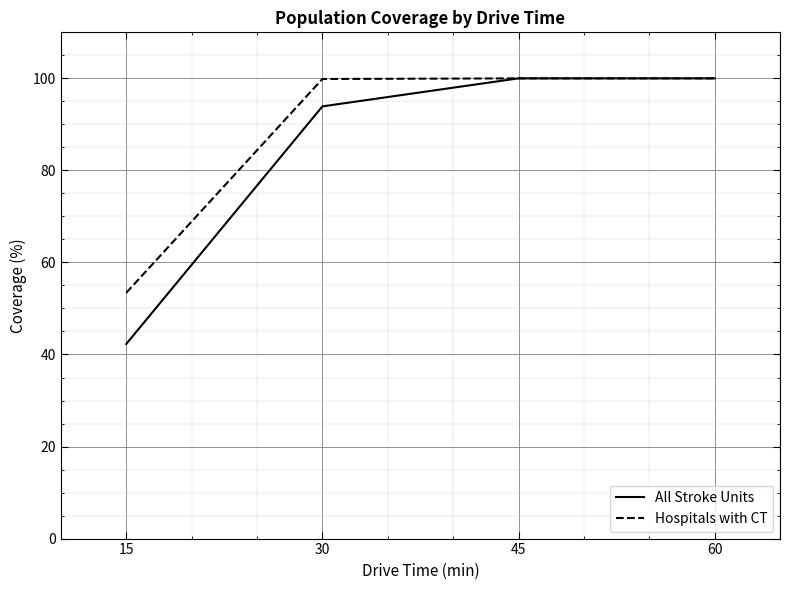

What is the minimum value shown in the chart?

42.3